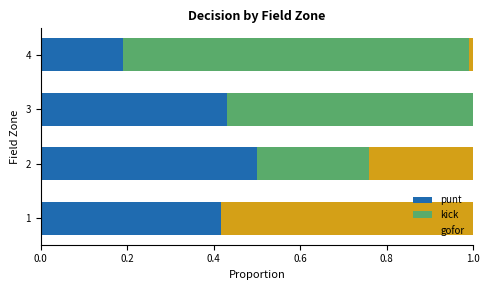

What is the difference between the maximum and minimum values in the kick series?

0.8